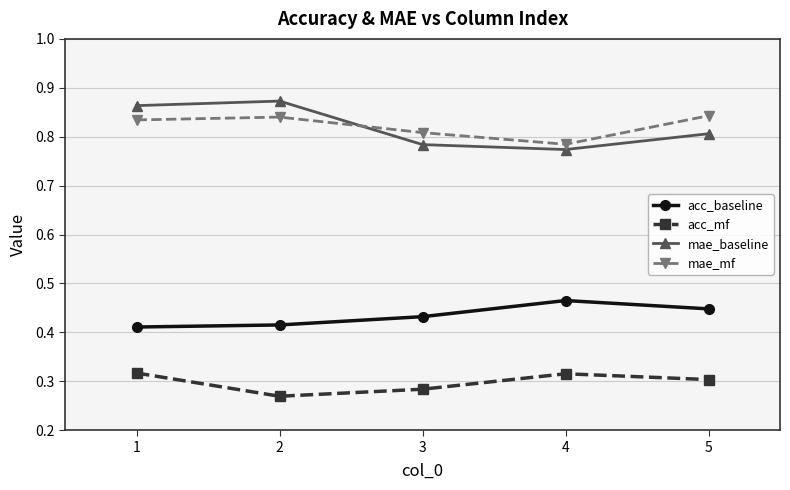

At which label is mae_mf closest to 0?

4